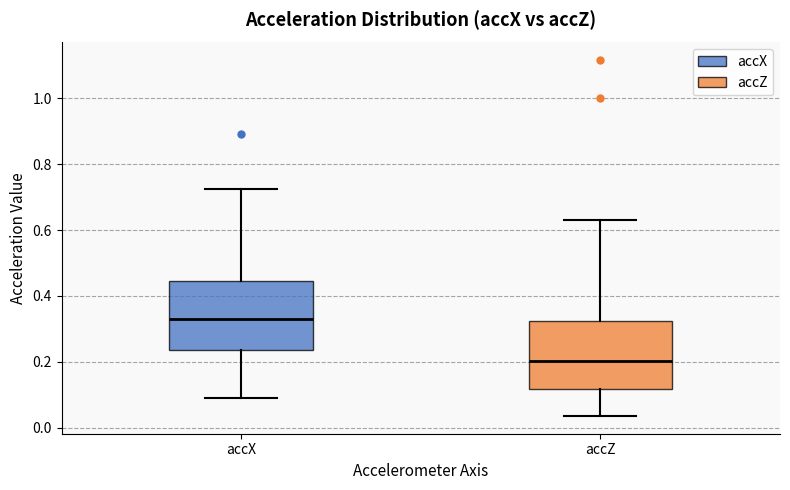

Which box's median line is the highest?

accX